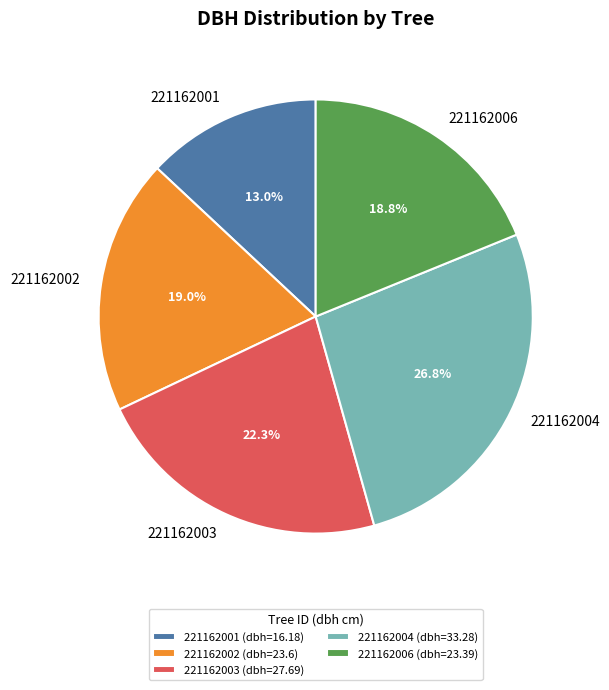

To the nearest percent, what is the difference between the largest and smallest slice percentages?

14%